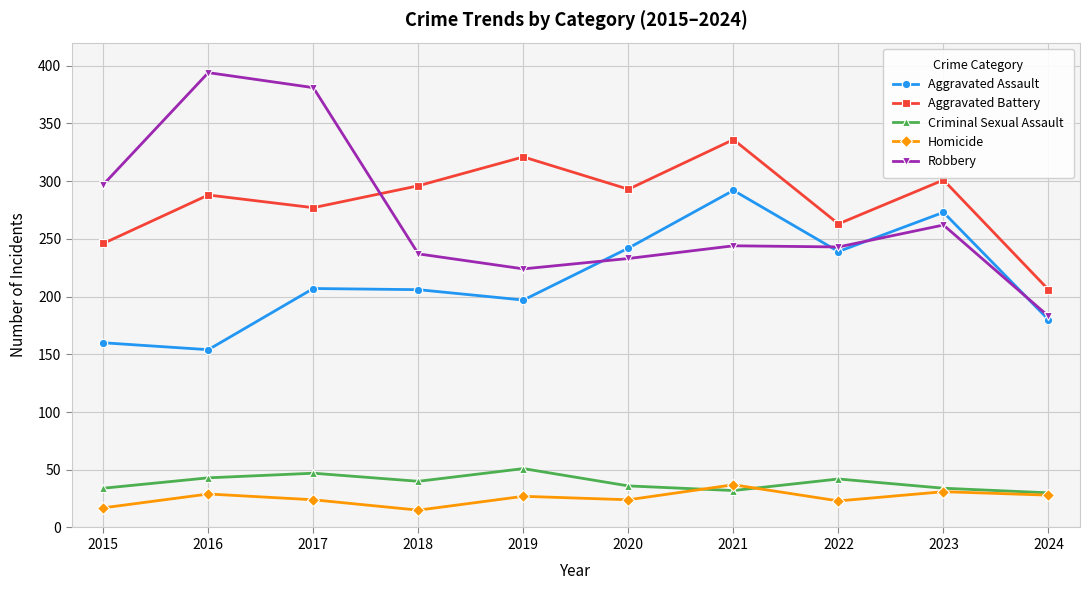

How many lines are shown in the chart?

5